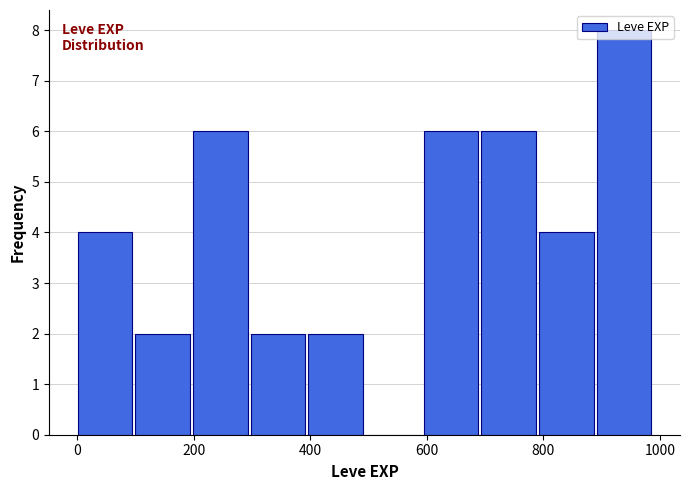

Reading left to right, list every bar in this chart as the range it spans on the x-axis followed by its height. Neither the bar edges nor the heights are printed on the chart, so give them approximately, as read against the axes.

0 to 100: 4
100 to 200: 2
200 to 300: 6
300 to 400: 2
400 to 500: 2
500 to 600: 0
600 to 700: 6
700 to 800: 6
800 to 900: 4
900 to 1000: 8